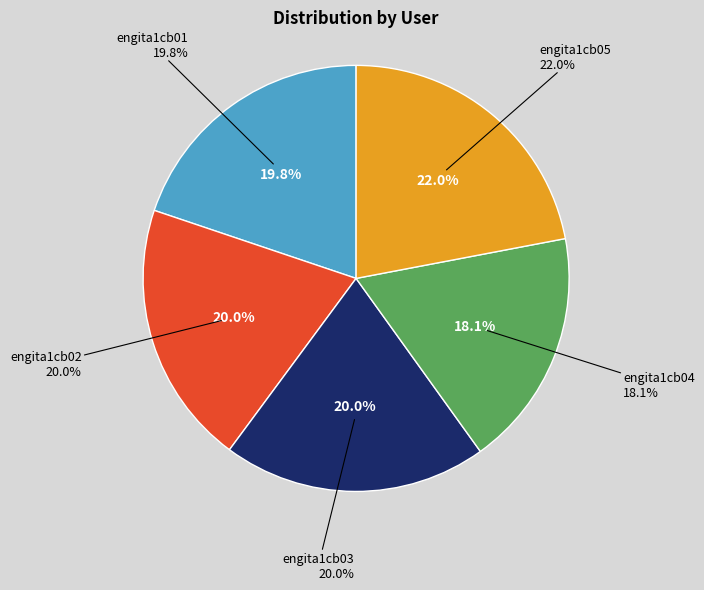

Is there any slice that represents more than half of the pie?

No